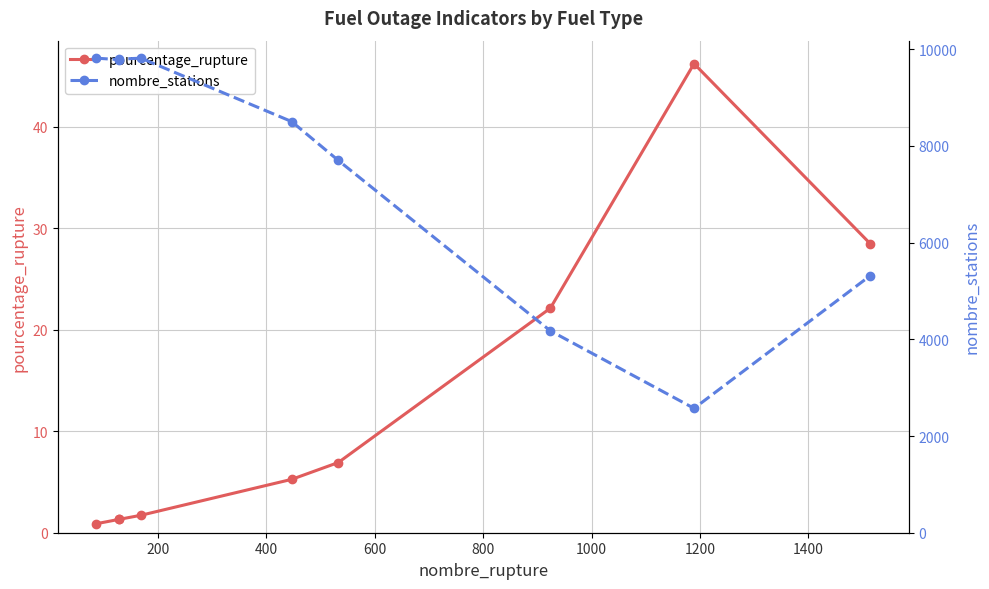

Does the chart display data point markers on the line(s)?

Yes